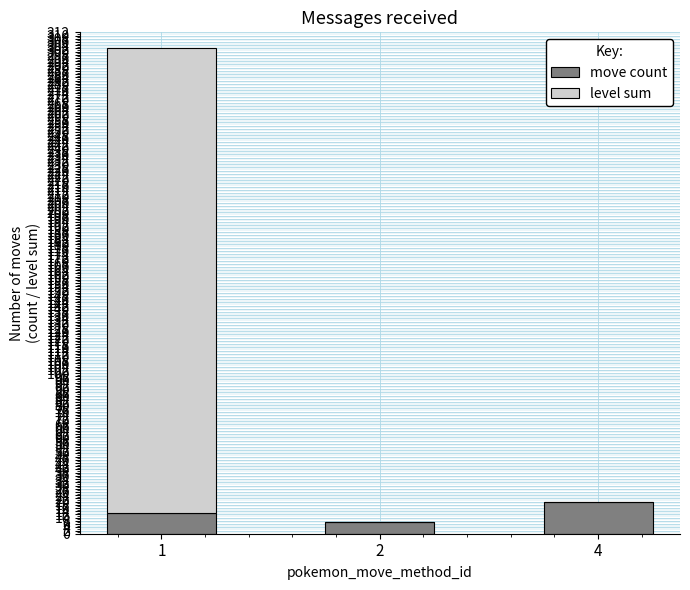

At which label is move count closest to 13?

1